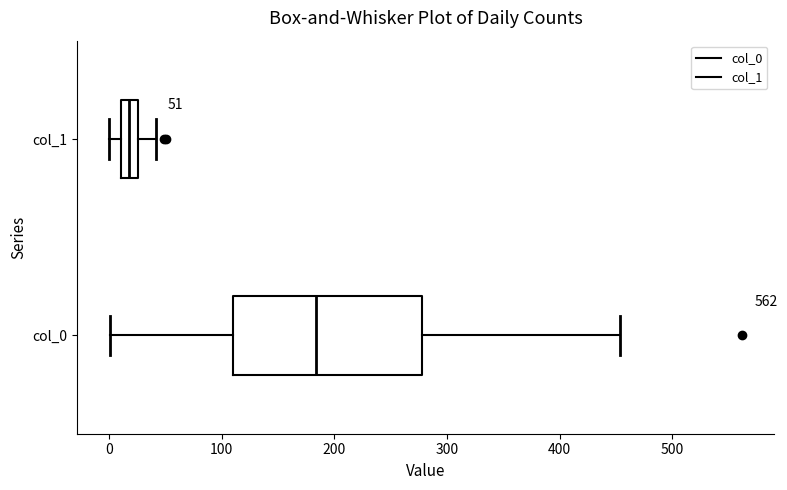

Comparing the boxes themselves (not the whiskers), which one is the widest?

col_0